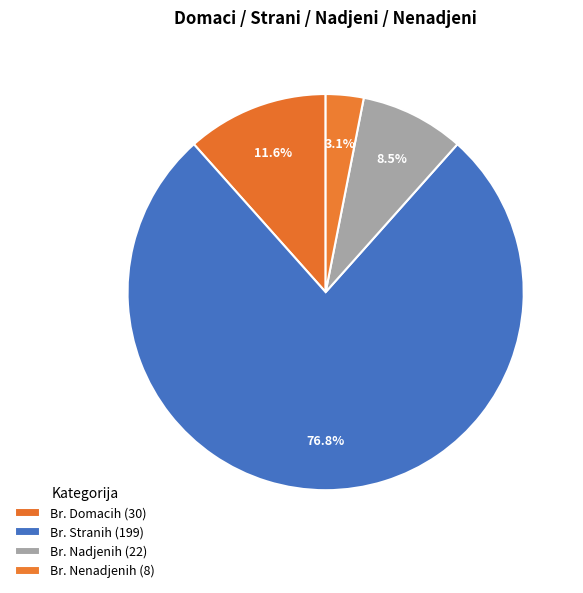

What percentage do Br. Nadjenih and Br. Nenadjenih together represent?

11.6%